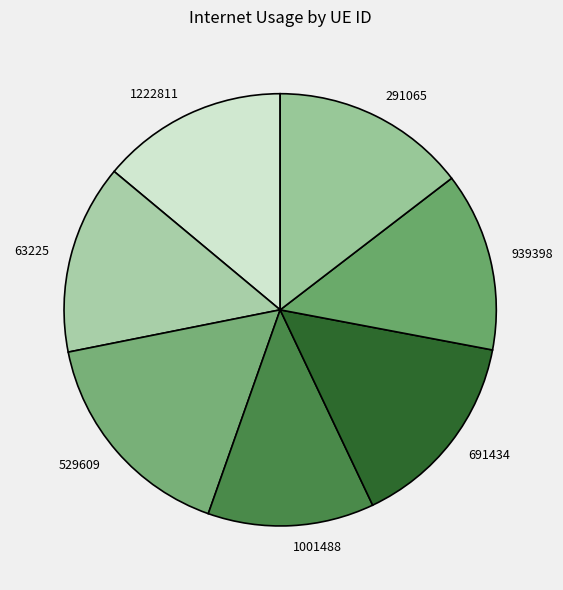

True or false: 939398 accounts for 22% of the total.

False